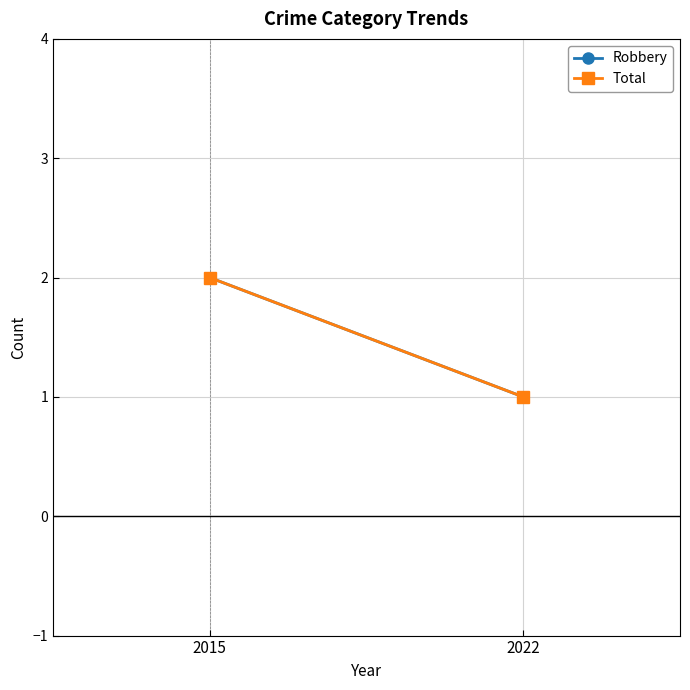

Reading left to right, what are all the values shown in this chart?

Robbery: 2	1
Total: 2	1